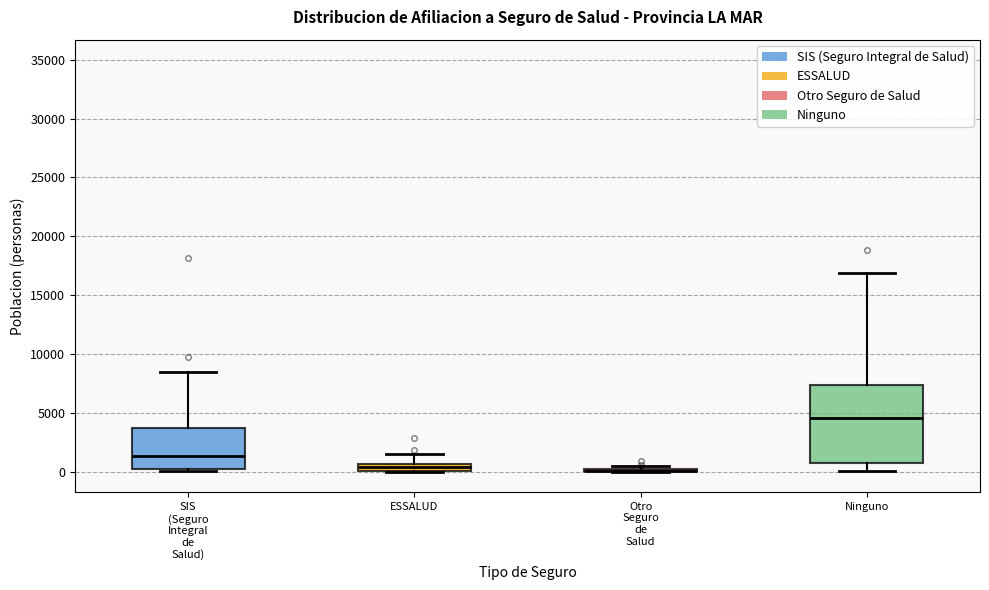

Comparing the boxes themselves (not the whiskers), which one is the tallest?

Ninguno